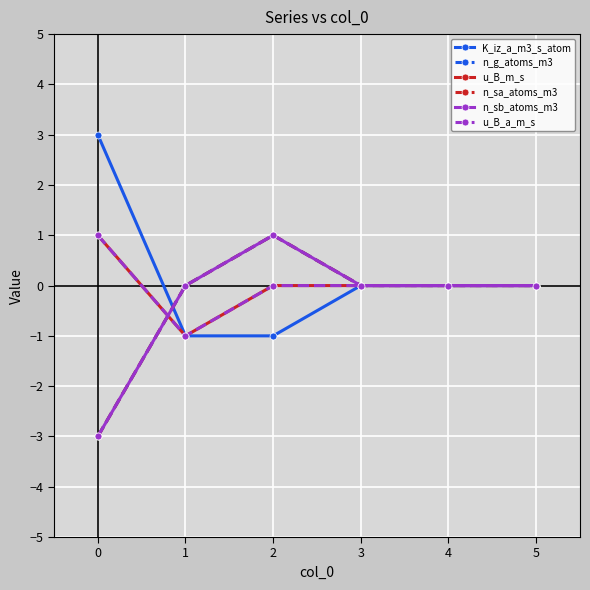

Is this an area chart (filled region under the line)?

No